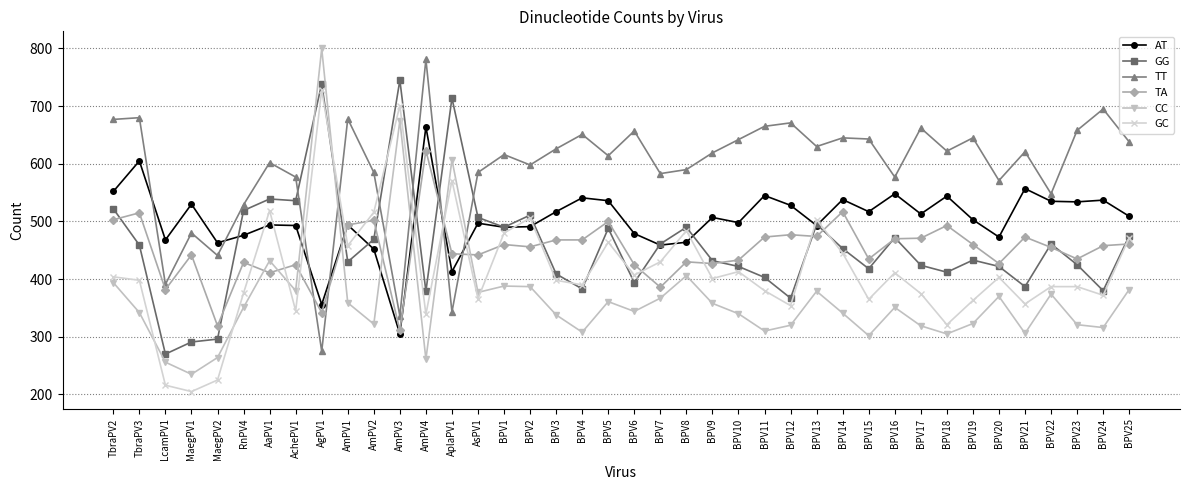

What is the spread (max minus min) of values at BPV4?

343